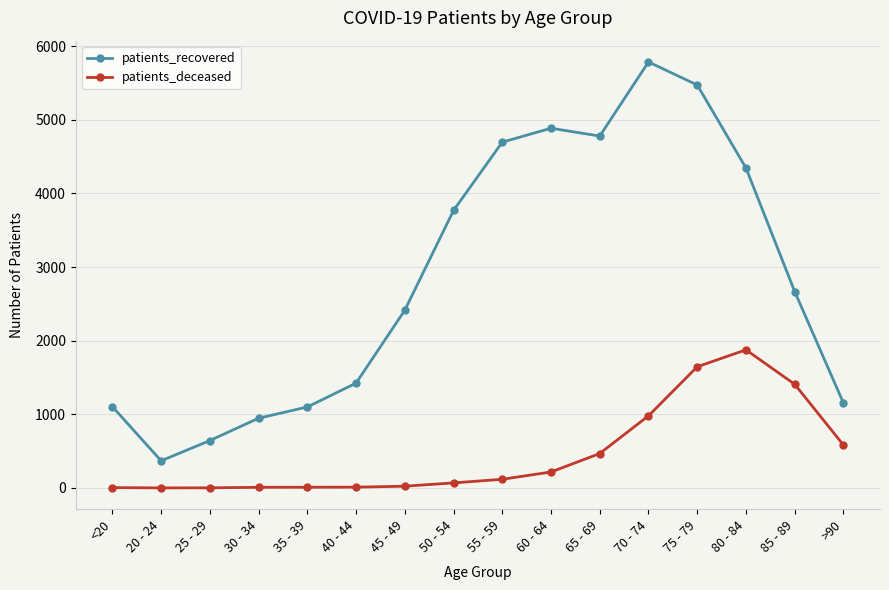

Where is the first local minimum for patients_recovered?

20 - 24